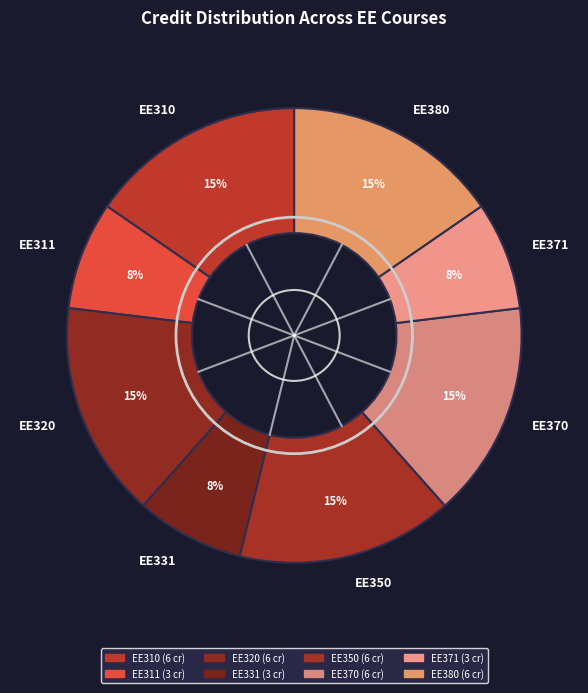

Is there a majority slice in this chart?

No